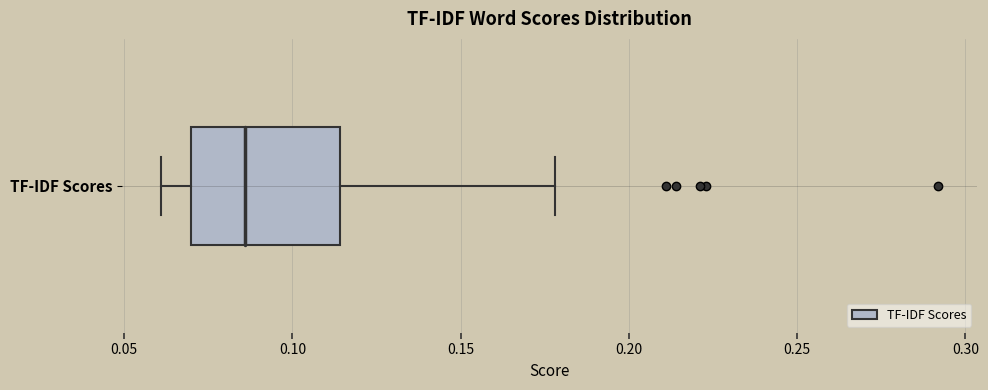

Where does the right whisker of the box for TF-IDF Scores end on the x-axis? The values are not printed on the chart, so give them approximately, as read against the axis.

0.180